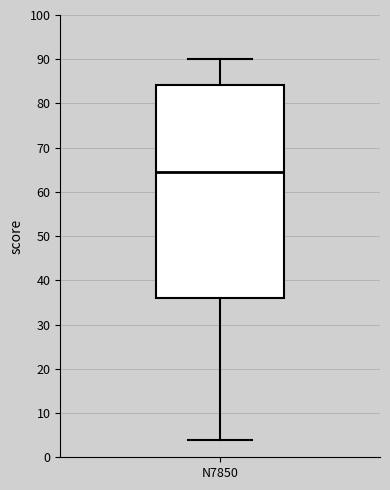

Where is the lower edge of the box for N7850 on the y-axis? The values are not printed on the chart, so give them approximately, as read against the axis.

36